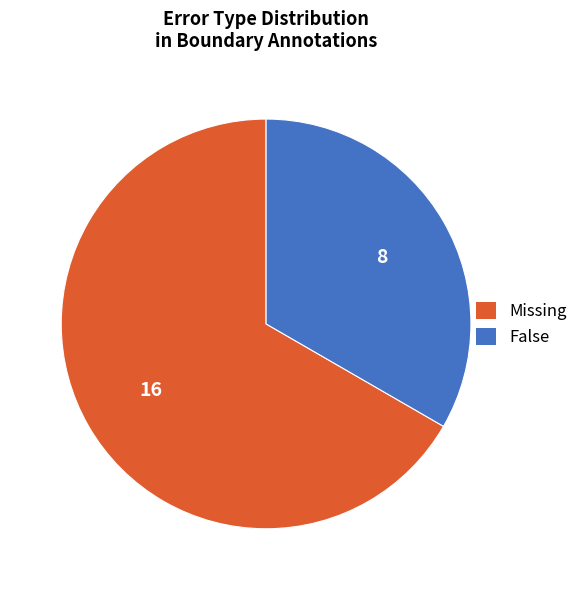

Between False and Missing, which is larger?

Missing